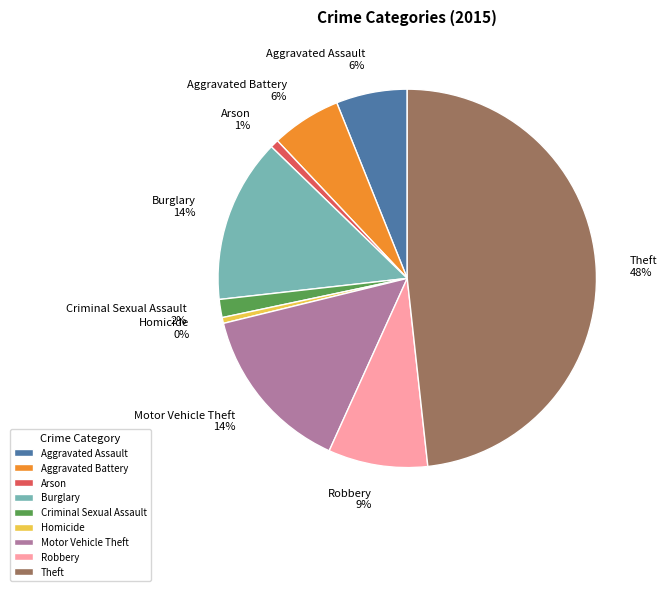

To the nearest percent, what portion does Motor Vehicle Theft represent?

14%